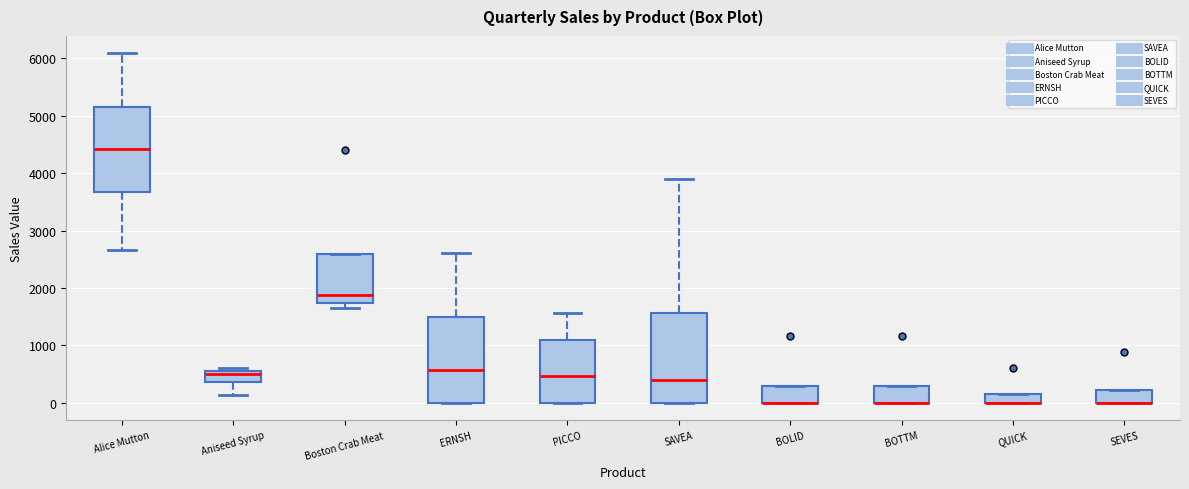

Where is the upper edge of the box for BOTTM on the y-axis? The values are not printed on the chart, so give them approximately, as read against the axis.

300